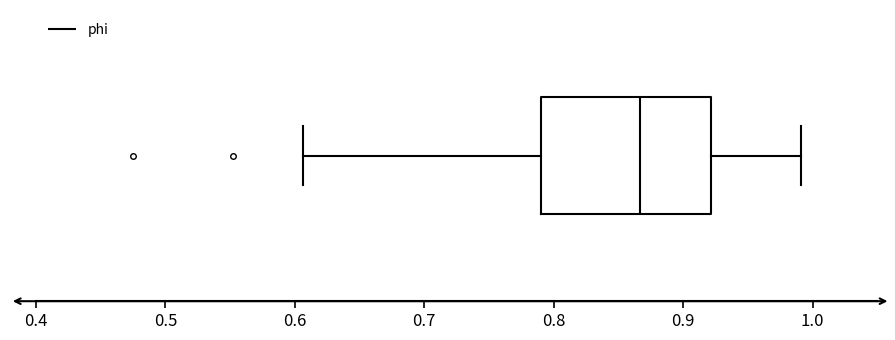

Transcribe this box plot: give where the median line is, the range the box spans, and where the two whiskers end, as read against the x-axis. The values are not printed on the chart, so give them approximately, as read against the axis.

median 0.87, box 0.79 to 0.92, whiskers 0.61 to 0.99